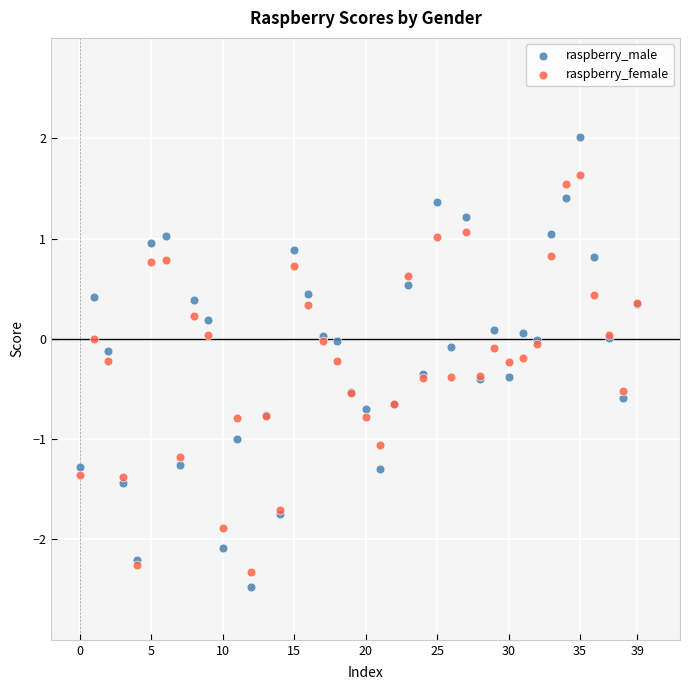

Which series contains the highest Y value?

raspberry_male